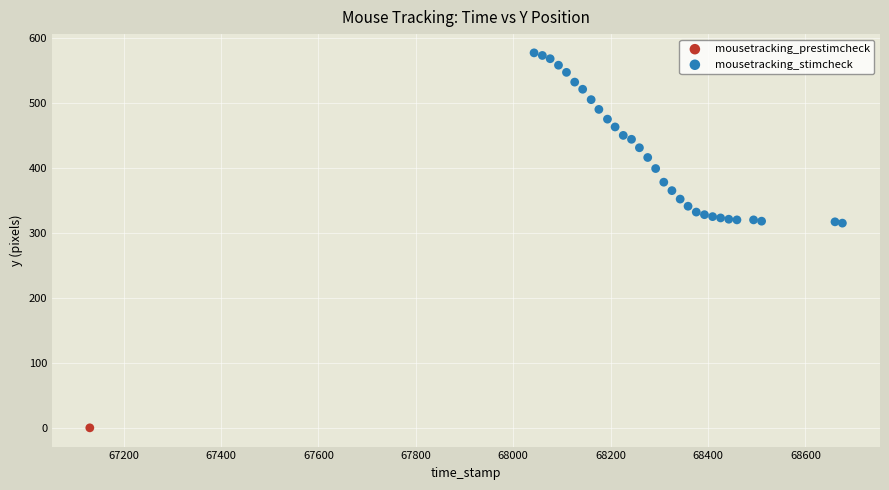

What are all the series names shown in the legend?

mousetracking_prestimcheck, mousetracking_stimcheck